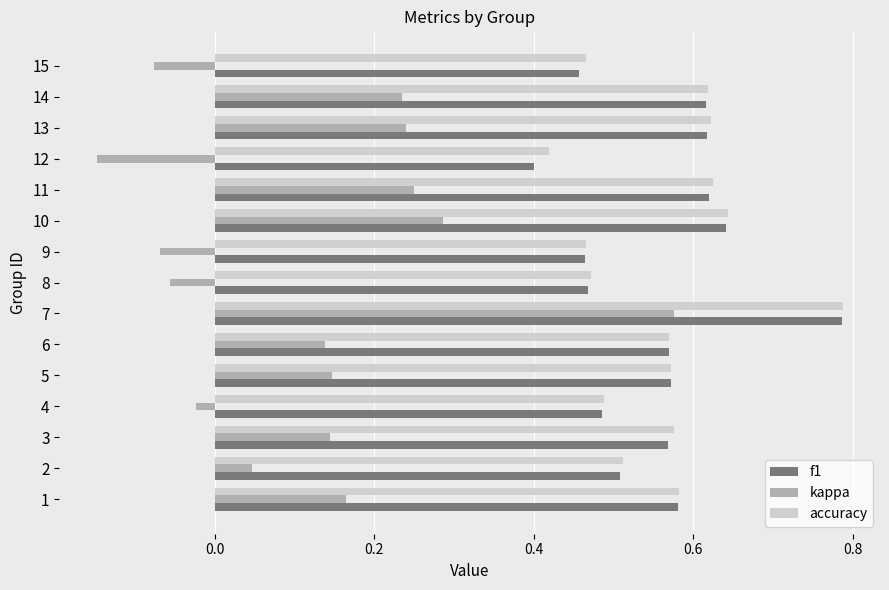

Which category has the highest value across all series?

7